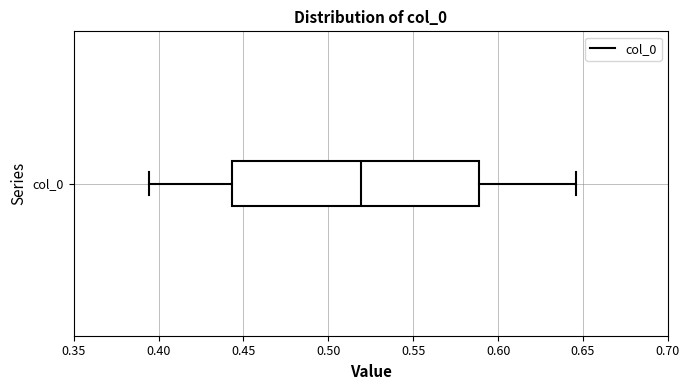

Transcribe this box plot: give where the median line is, the range the box spans, and where the two whiskers end, as read against the x-axis. The values are not printed on the chart, so give them approximately, as read against the axis.

median 0.520, box 0.445 to 0.590, whiskers 0.395 to 0.645